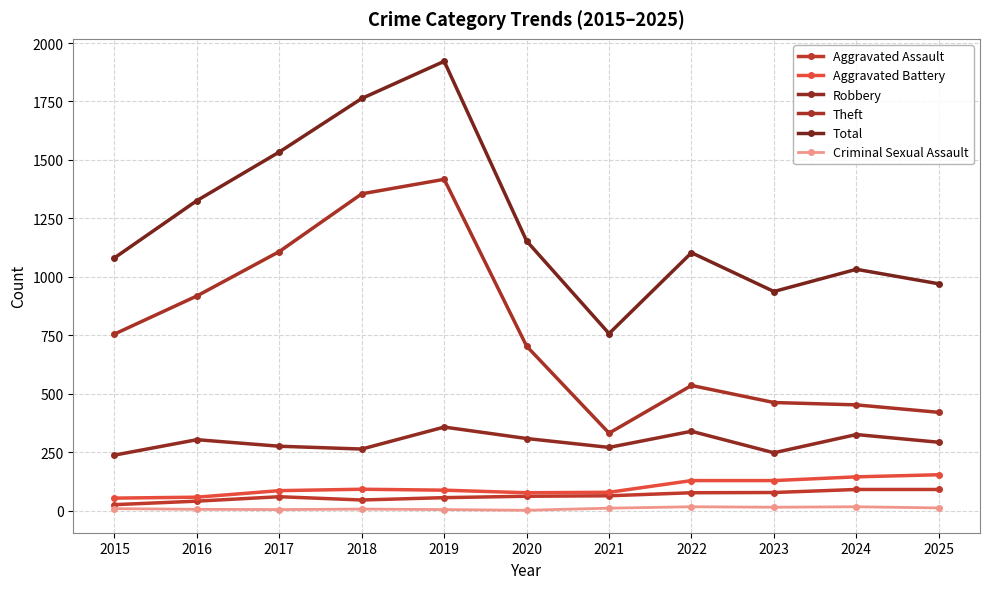

What is the highest value of the Theft series?

1417